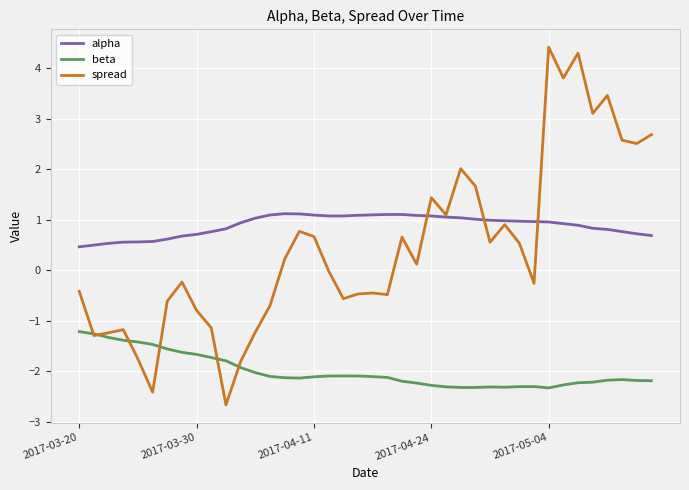

True or false: alpha and beta cross at least once.

False